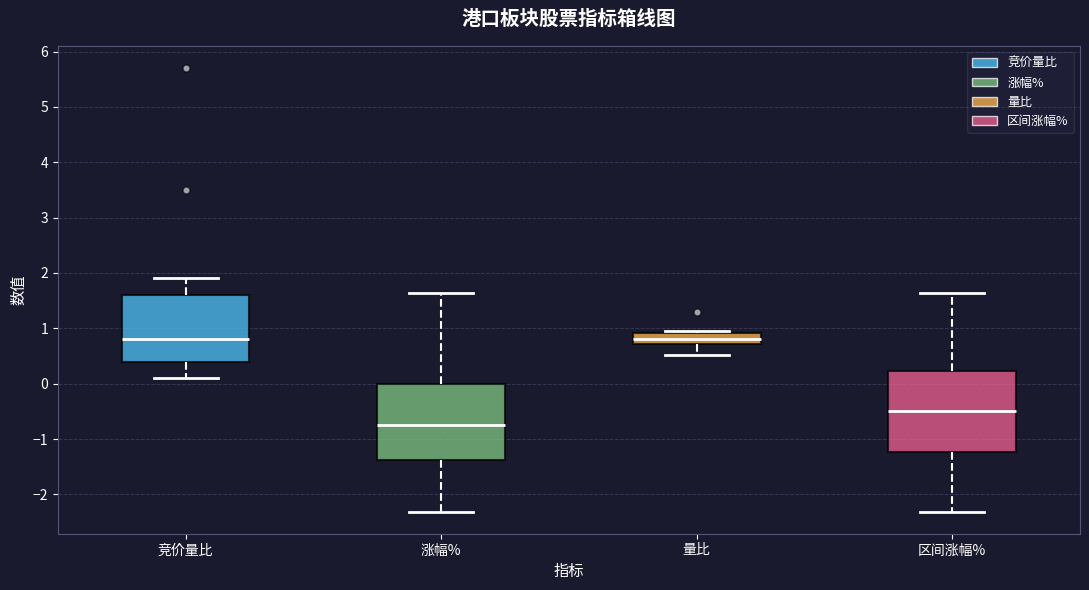

Reading left to right, read every box against the y-axis: the position of its median line, the range the box covers, and the ends of its whiskers. The values are not printed on the chart, so give them approximately, as read against the axis.

竞价量比: median 0.8, box 0.4 to 1.6, whiskers 0.1 to 1.9
涨幅%: median -0.7, box -1.4 to 0.0, whiskers -2.3 to 1.6
量比: median 0.8, box 0.7 to 0.9, whiskers 0.5 to 1.0
区间涨幅%: median -0.5, box -1.2 to 0.2, whiskers -2.3 to 1.6